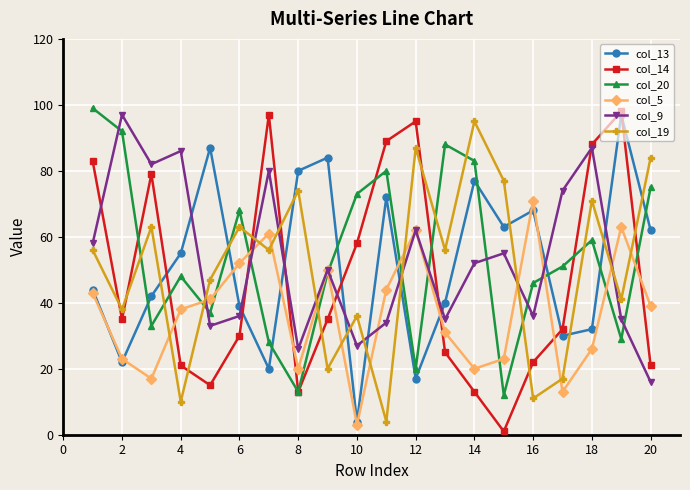

What is the maximum value shown in the chart?

99